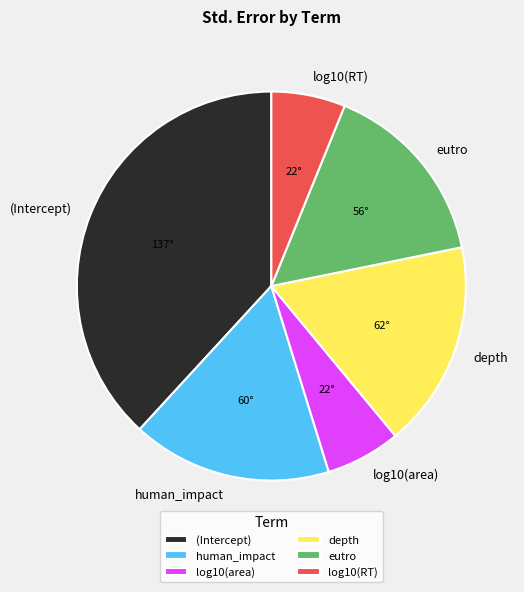

Is the sum of log10(area) and eutro greater than half?

No